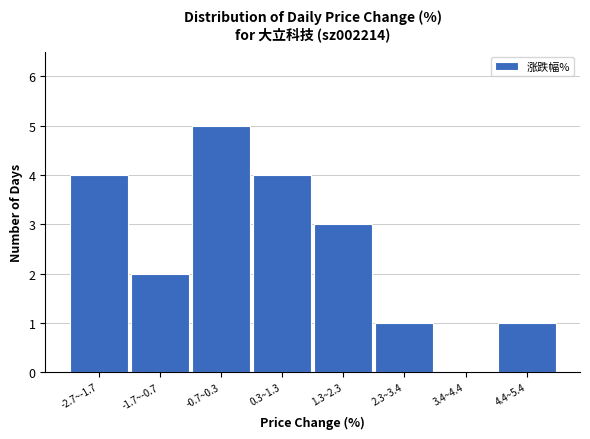

Reading right to left, list all the values displayed in this chart.

4.4~5.4=1	3.4~4.4=0	2.3~3.4=1	1.3~2.3=3	0.3~1.3=4	-0.7~0.3=5	-1.7~-0.7=2	-2.7~-1.7=4